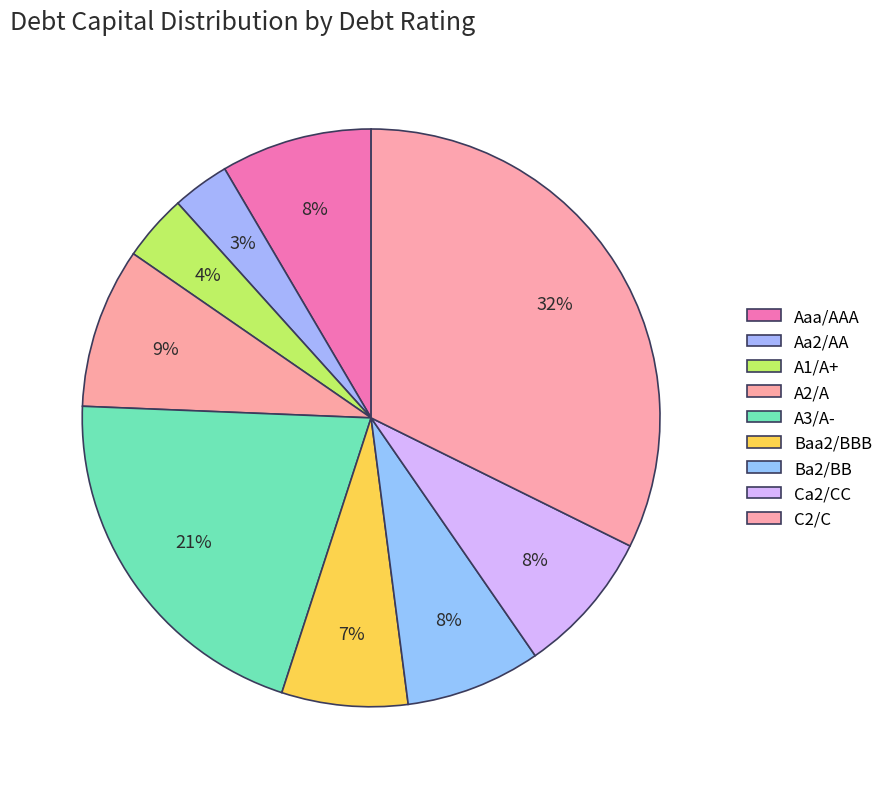

How many segments does this pie chart have?

9